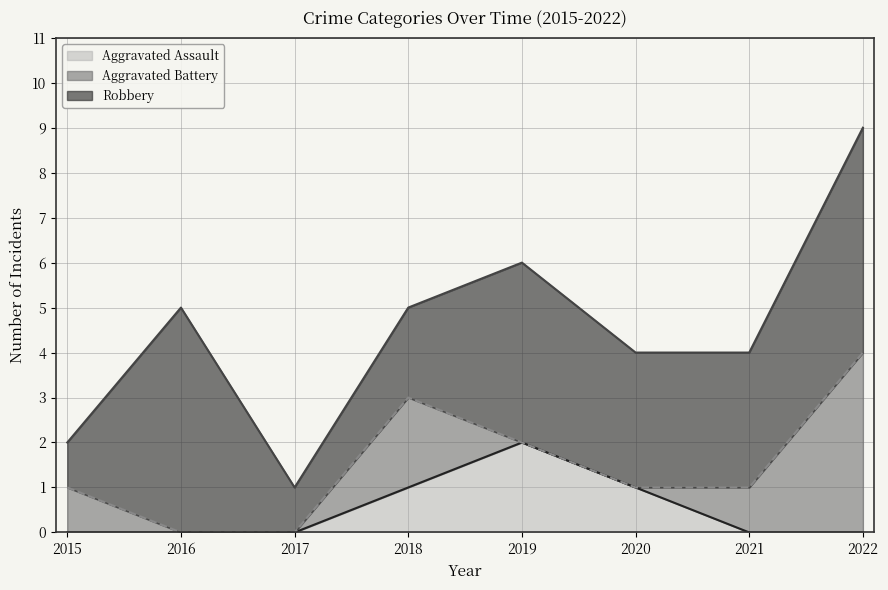

Count the Aggravated Assault values in the range 0 to 1.

7